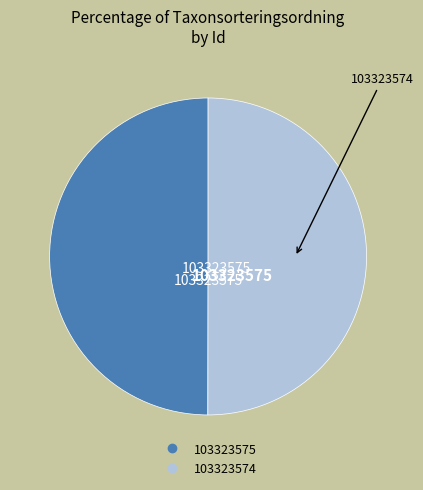

What is the ratio of the value at 103323574 to the value at 103323575?

1.0